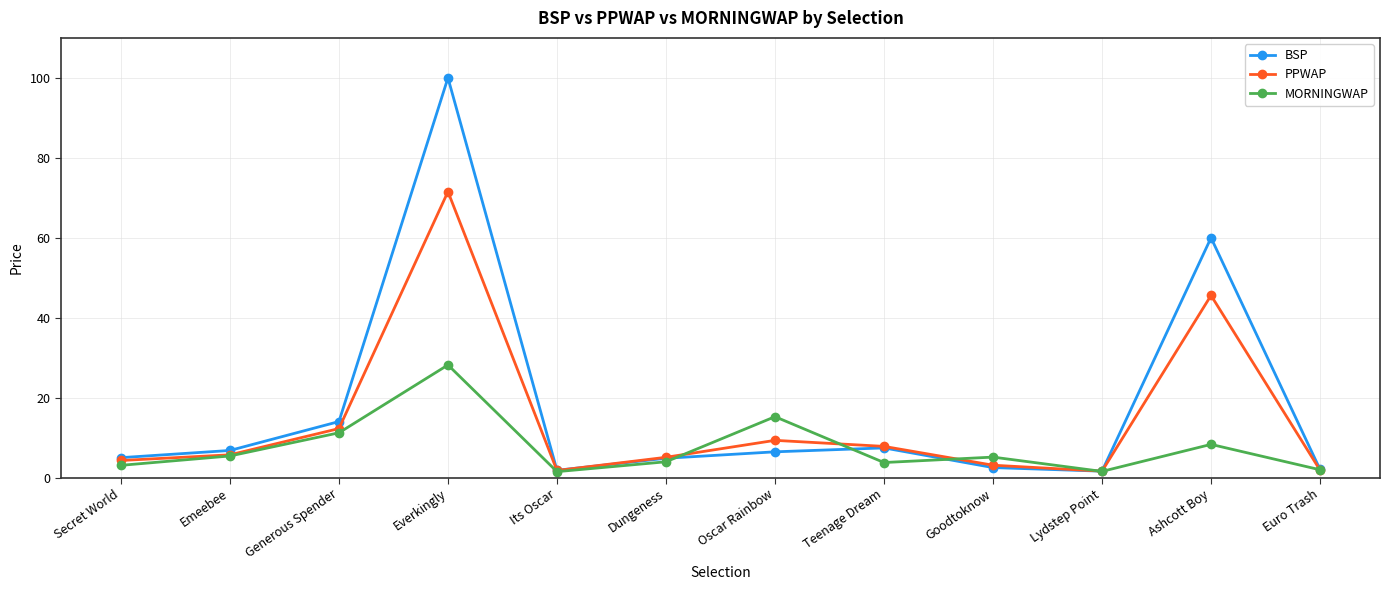

Which series has the largest total across all categories?

BSP